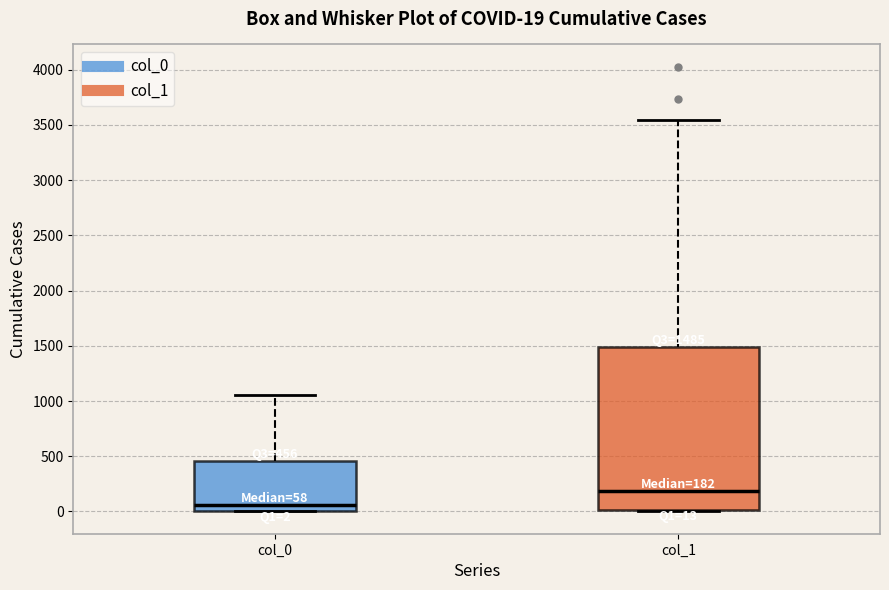

Which box has the highest median line?

col_1